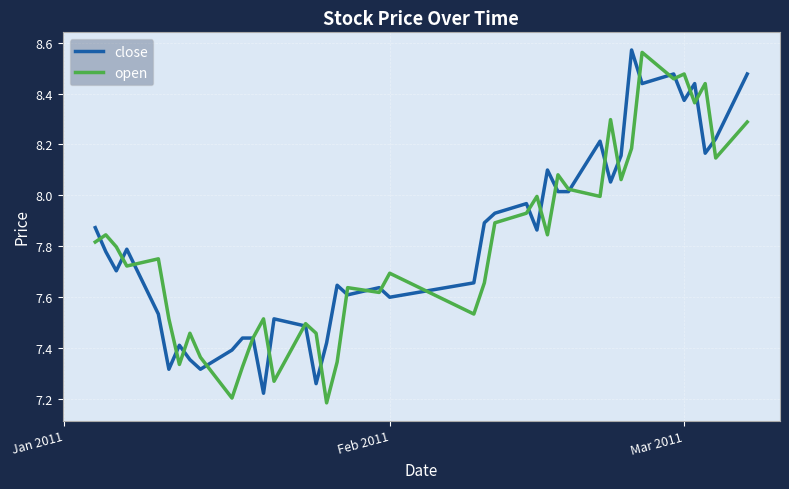

What is the difference between the second highest and second lowest values in the close series?

1.2